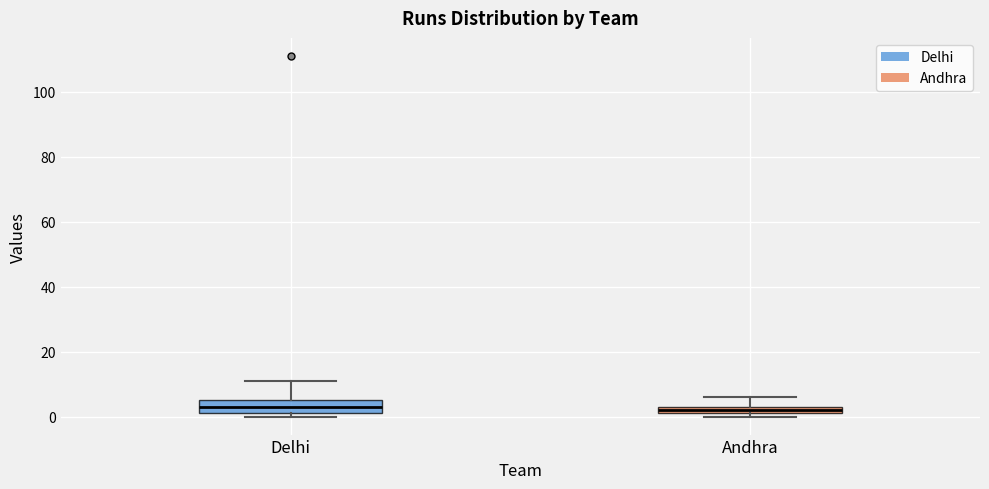

Where does the upper whisker of the box for Delhi end on the y-axis? The values are not printed on the chart, so give them approximately, as read against the axis.

12